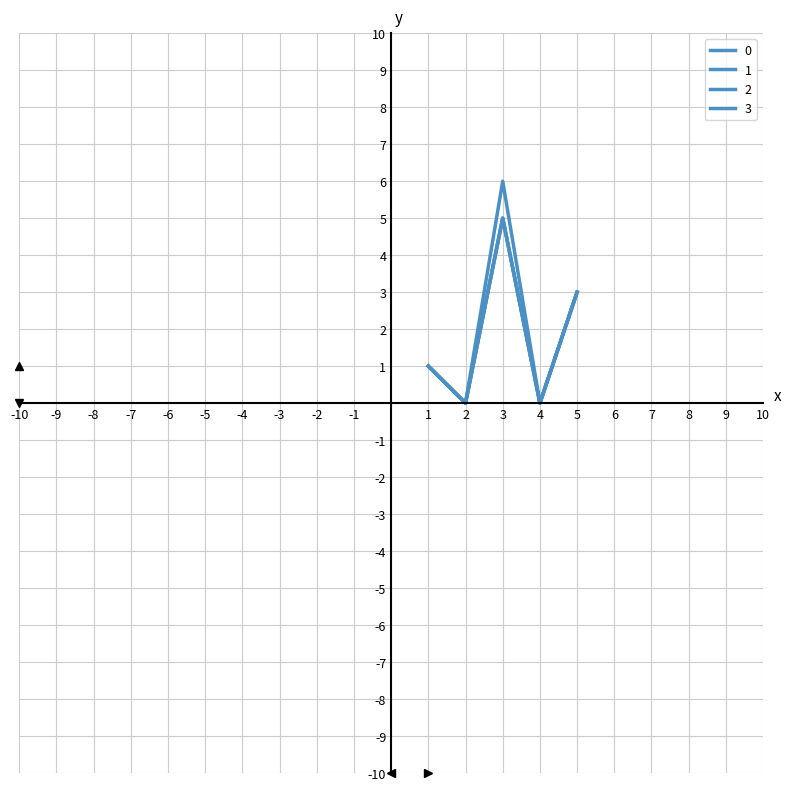

True or false: 1 and 3 cross at least once.

False